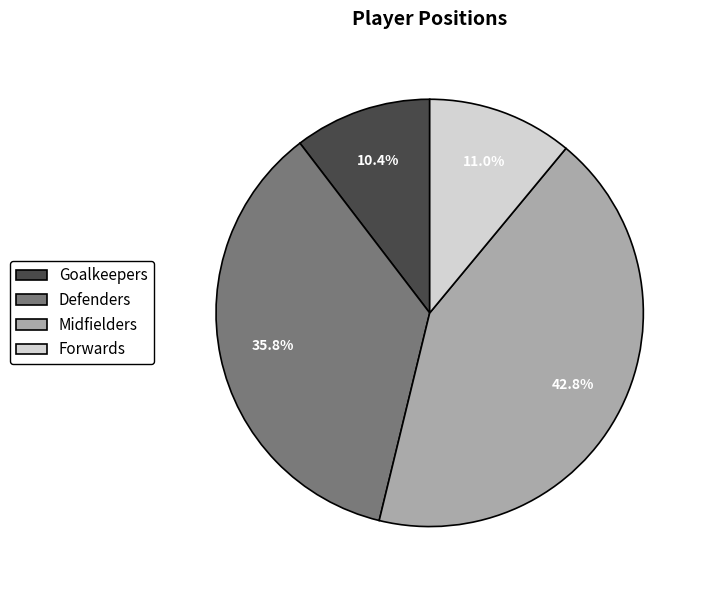

How many slices are in this pie chart?

4